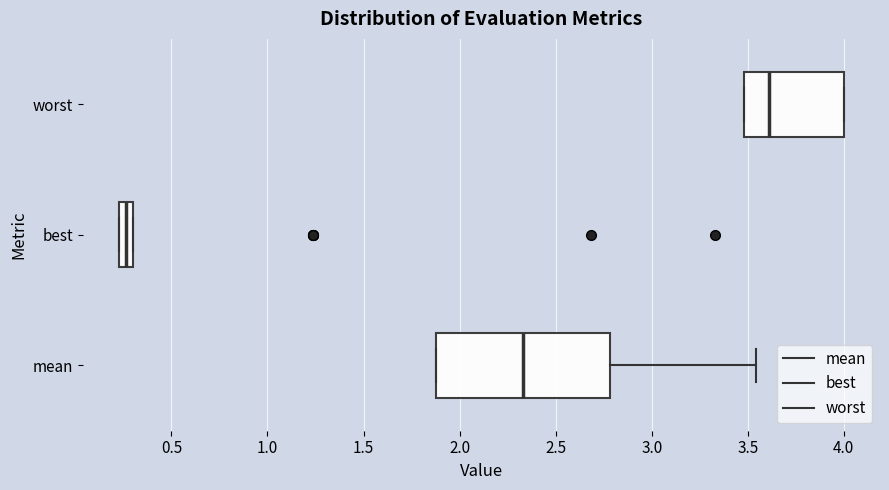

Which box is the widest, from its left edge to its right edge?

mean